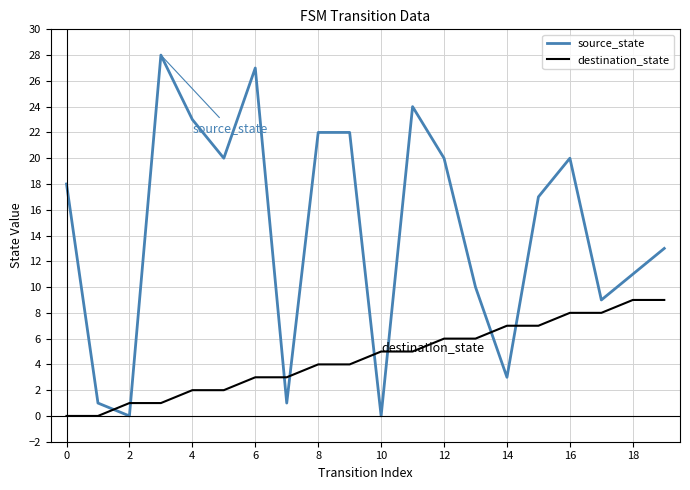

Rank the series by their average value, from highest to lowest.

source_state, destination_state